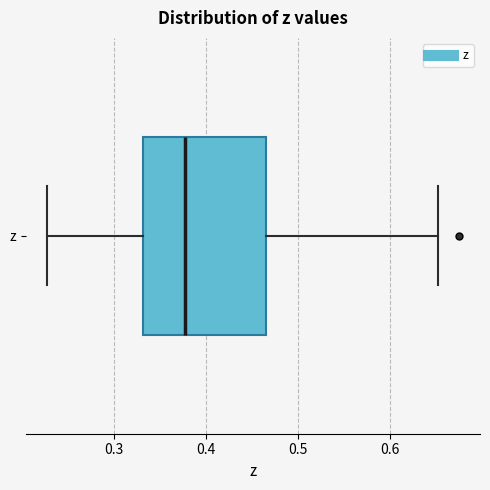

Read this box plot against the x-axis: the position of the median line, the range covered by the box, and the ends of both whiskers. The values are not printed on the chart, so give them approximately, as read against the axis.

median 0.38, box 0.33 to 0.47, whiskers 0.23 to 0.65